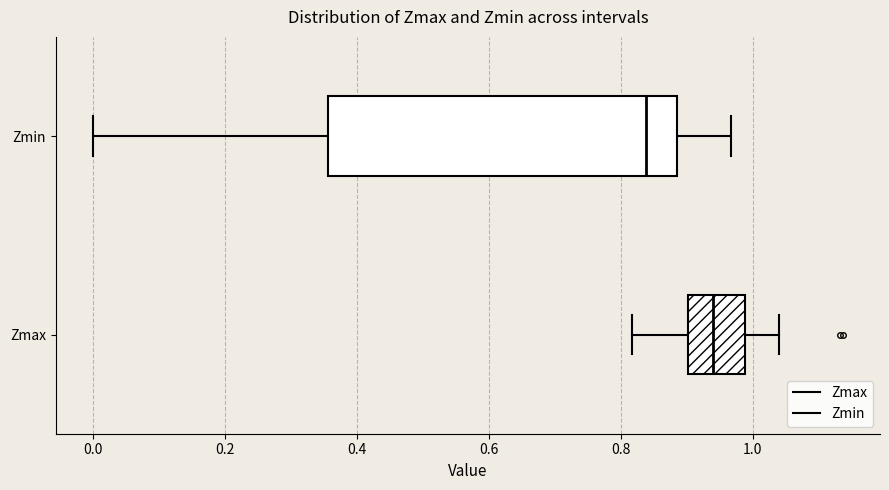

Which box is the widest, from its left edge to its right edge?

Zmin